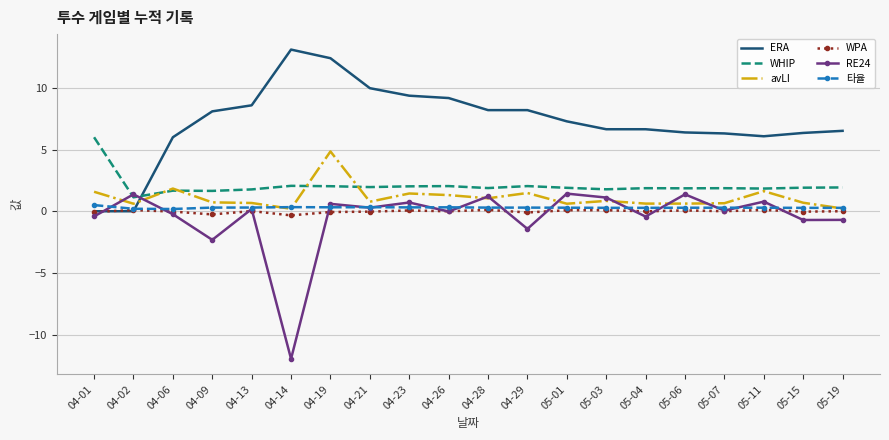

What is the smallest value displayed?

-12.0